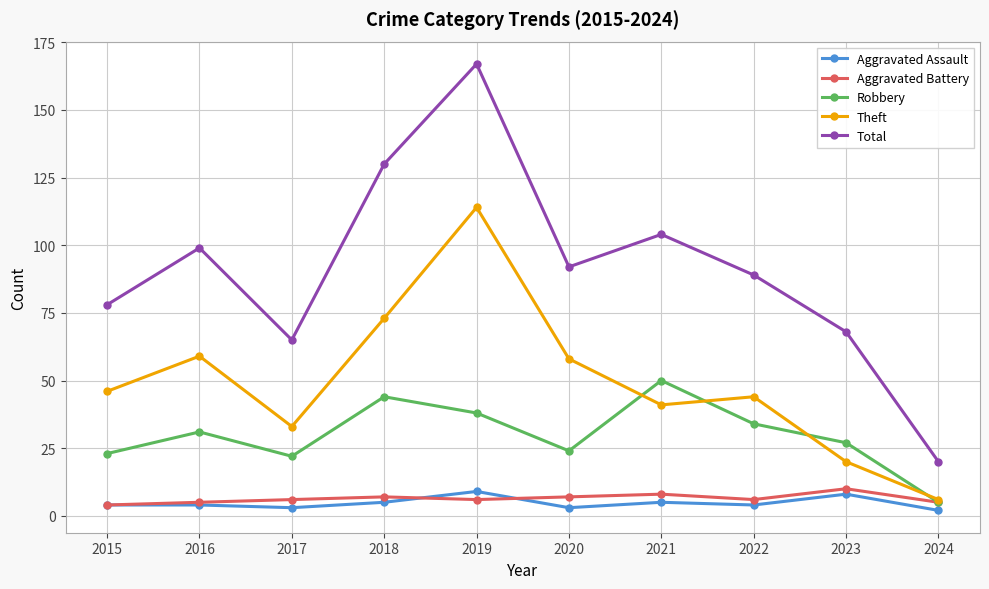

What is the difference between the highest and lowest values at 2021?

99